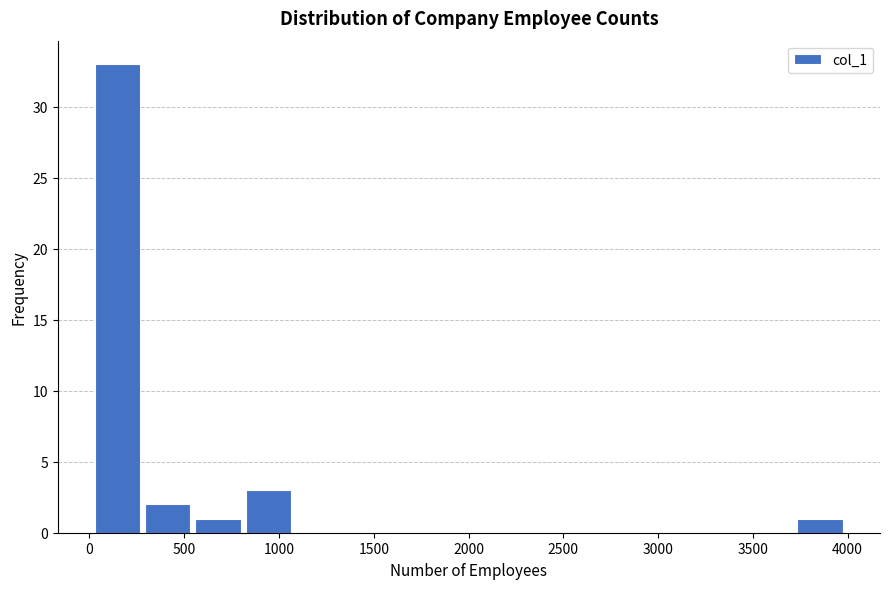

Reading left to right, transcribe this chart: for each bar, give the range it covers on the x-axis and its height. Neither the bar edges nor the heights are printed on the chart, so give them approximately, as read against the axes.

50 to 300: 33
300 to 550: 2
550 to 800: 1
800 to 1100: 3
1100 to 1350: 0
1350 to 1600: 0
1600 to 1900: 0
1900 to 2150: 0
2150 to 2400: 0
2400 to 2700: 0
2700 to 2950: 0
2950 to 3200: 0
3200 to 3450: 0
3450 to 3750: 0
3750 to 4000: 1